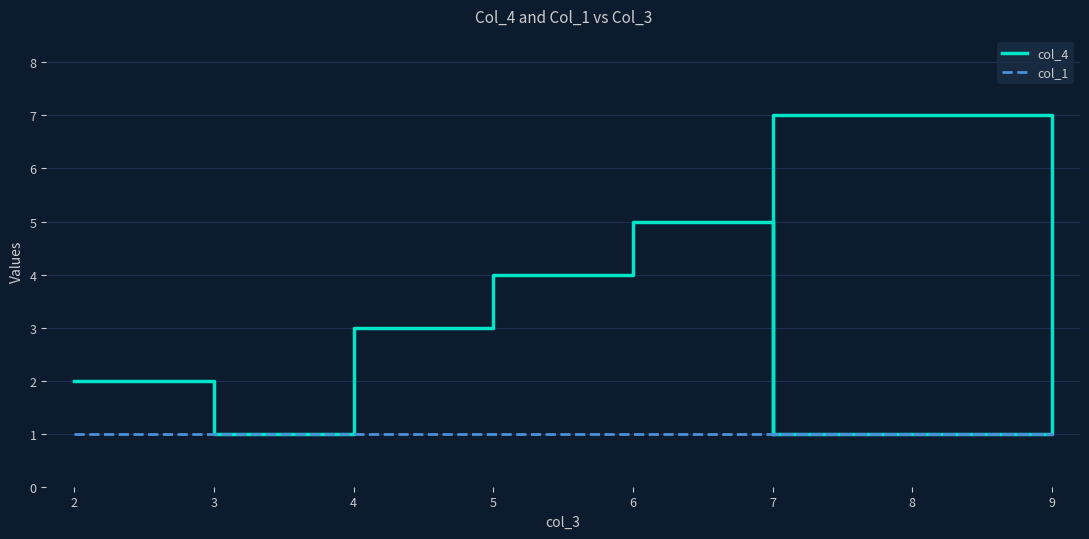

Reading left to right, transcribe all the data shown in this chart.

col_4: 2.0	1.0	3.0	4.0	5.0	1.0	7.0	1.0	1.0	1.0
col_1: 1.0	1.0	1.0	1.0	1.0	1.0	1.0	1.0	1.0	1.0